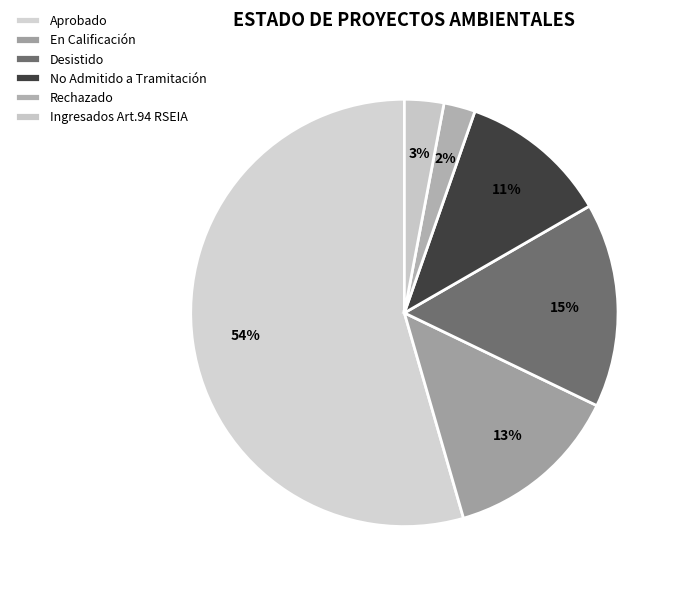

The Aprobado slice represents 43% of the pie. True or false?

False